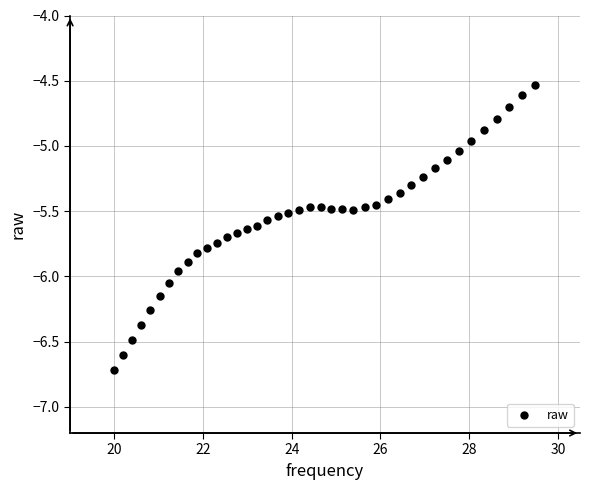

What is the range of X values (max minus min)?

9.5